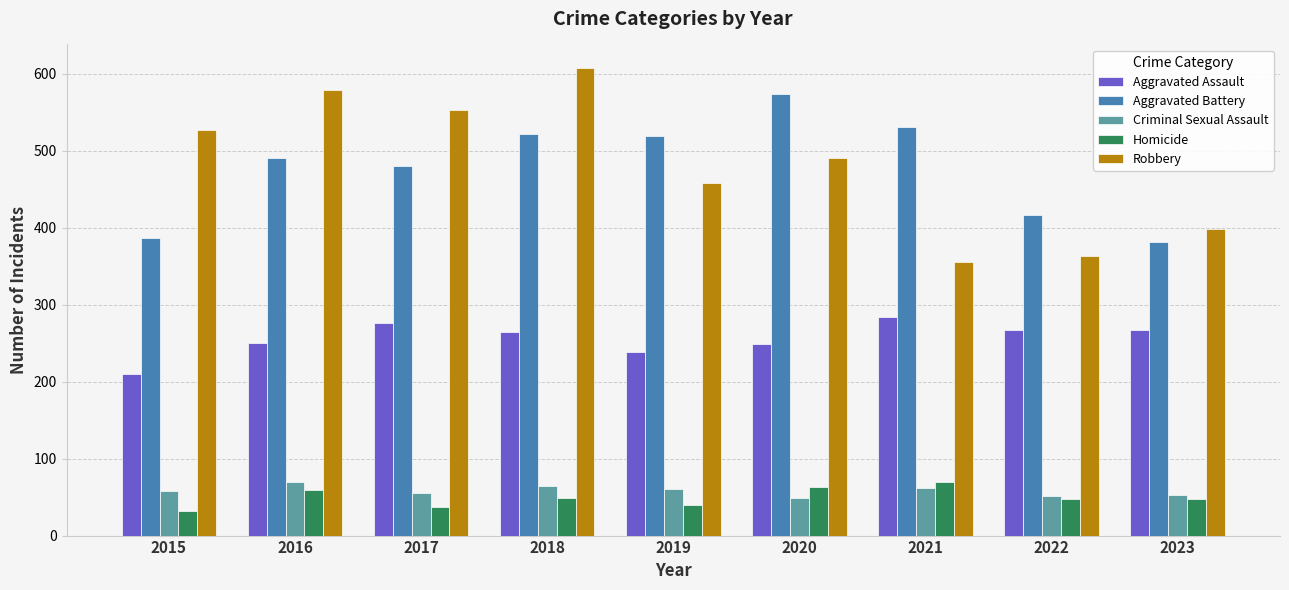

What is the minimum value shown in the chart?

32